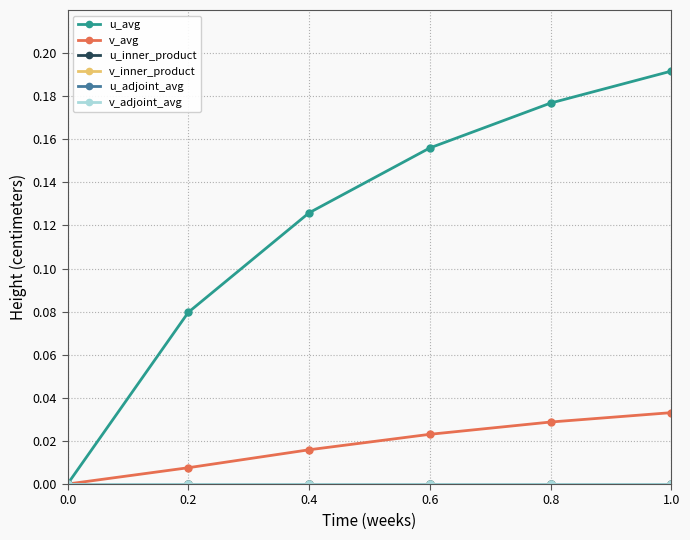

Reading left to right, list all the values displayed in this chart.

u_avg: 0.0	0.1	0.1	0.2	0.2	0.2
v_avg: 0.0	0.0	0.0	0.0	0.0	0.0
u_inner_product: 0.0	0.0	0.0	0.0	0.0	0.0
v_inner_product: 0.0	0.0	0.0	0.0	0.0	0.0
u_adjoint_avg: 0.0	0.0	0.0	0.0	0.0	0.0
v_adjoint_avg: 0.0	0.0	0.0	0.0	0.0	0.0